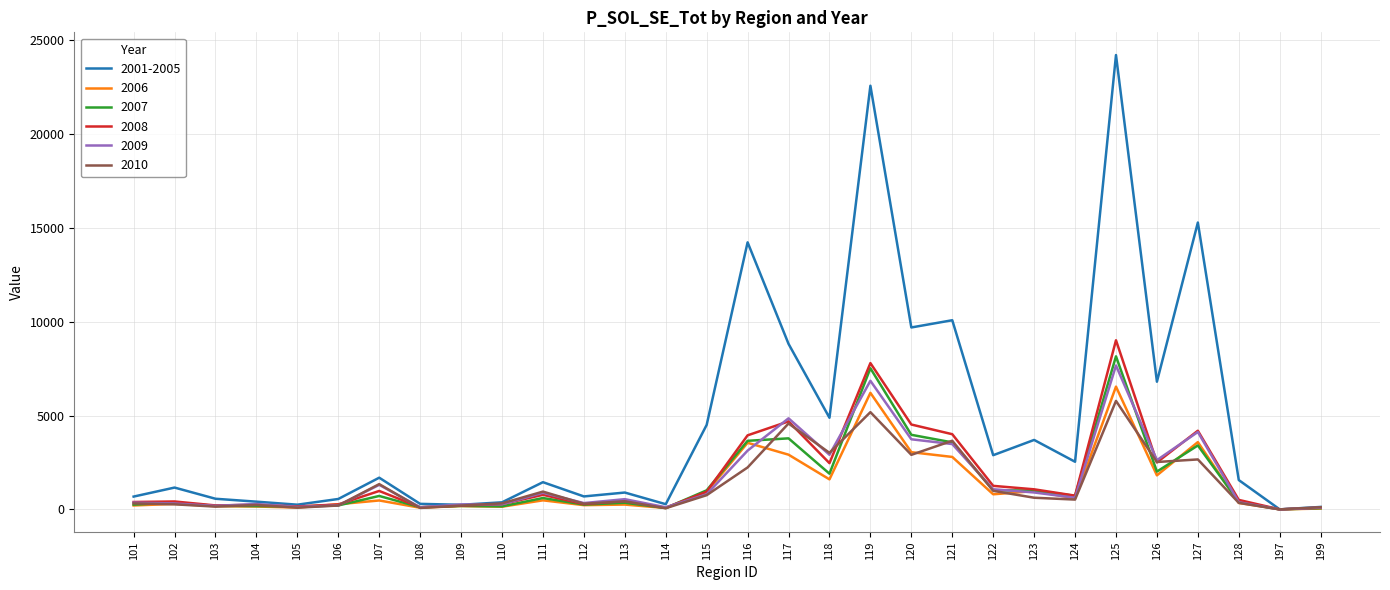

Which series has the largest range (max minus min)?

2001-2005